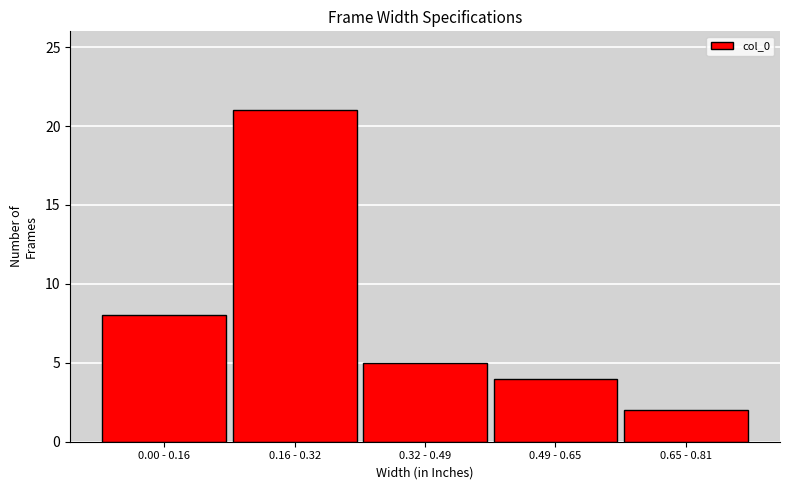

Reading left to right, list all the values displayed in this chart.

8	21	5	4	2